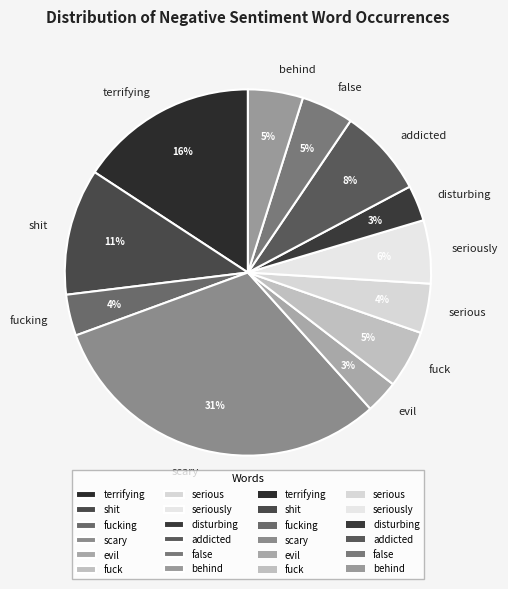

Which category has the biggest portion of the pie?

scary